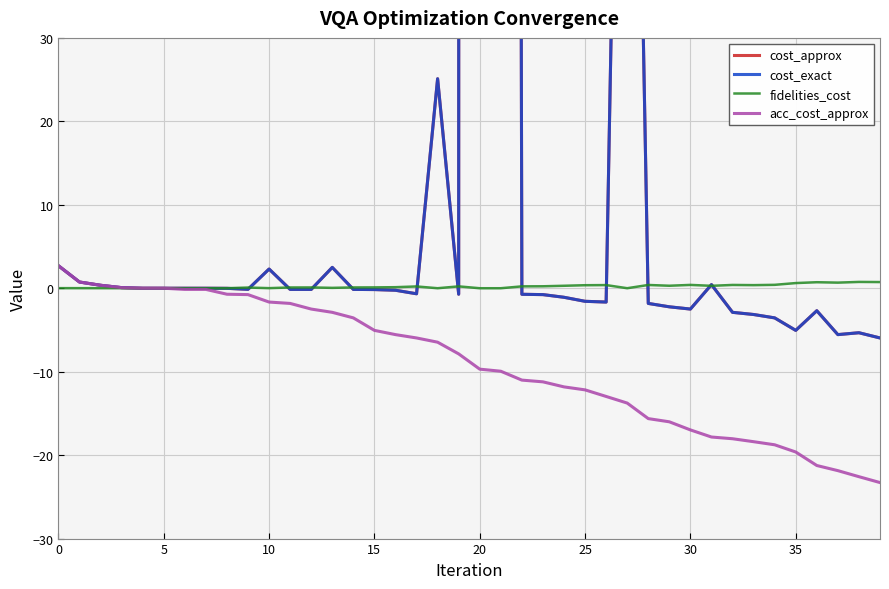

Where is the first local maximum for cost_approx?

10